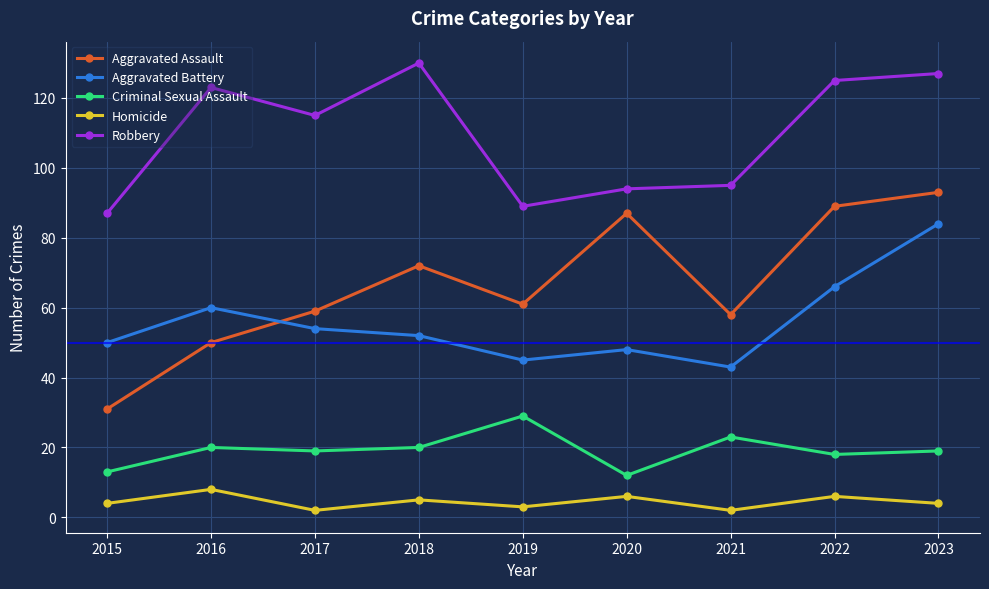

Reading left to right, transcribe all the data shown in this chart.

Aggravated Assault: 2015=31	2016=50	2017=59	2018=72	2019=61	2020=87	2021=58	2022=89	2023=93
Aggravated Battery: 2015=50	2016=60	2017=54	2018=52	2019=45	2020=48	2021=43	2022=66	2023=84
Criminal Sexual Assault: 2015=13	2016=20	2017=19	2018=20	2019=29	2020=12	2021=23	2022=18	2023=19
Homicide: 2015=4	2016=8	2017=2	2018=5	2019=3	2020=6	2021=2	2022=6	2023=4
Robbery: 2015=87	2016=123	2017=115	2018=130	2019=89	2020=94	2021=95	2022=125	2023=127